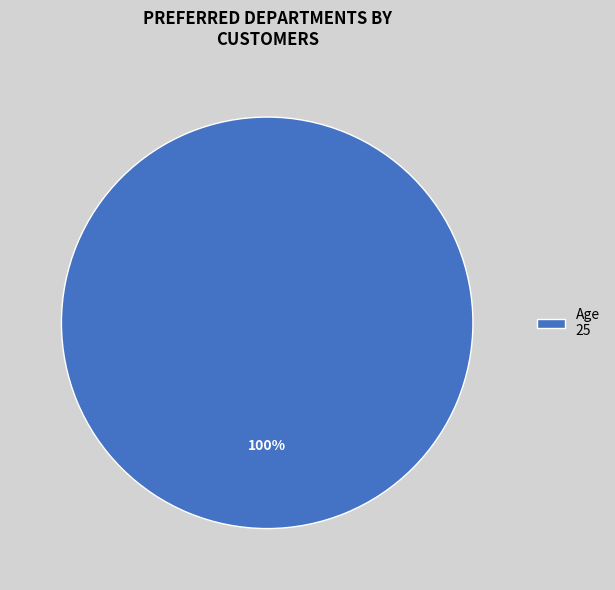

What is the majority slice?

Age 25